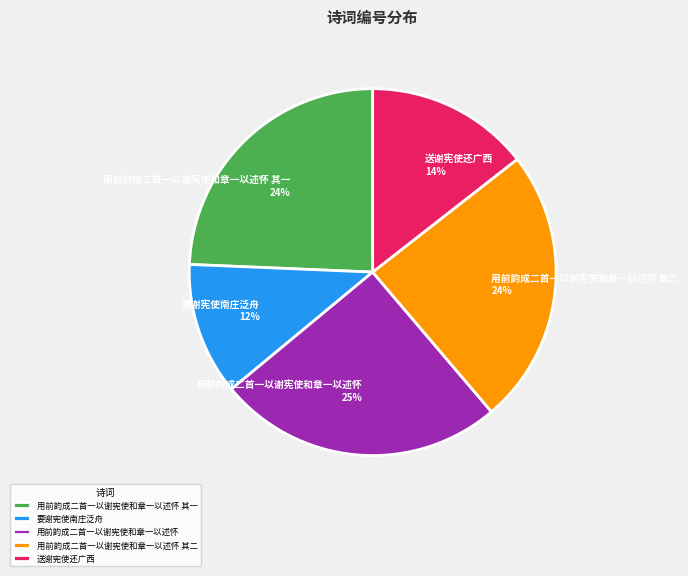

Which category has the biggest portion of the pie?

用前韵成二首一以谢宪使和章一以述怀